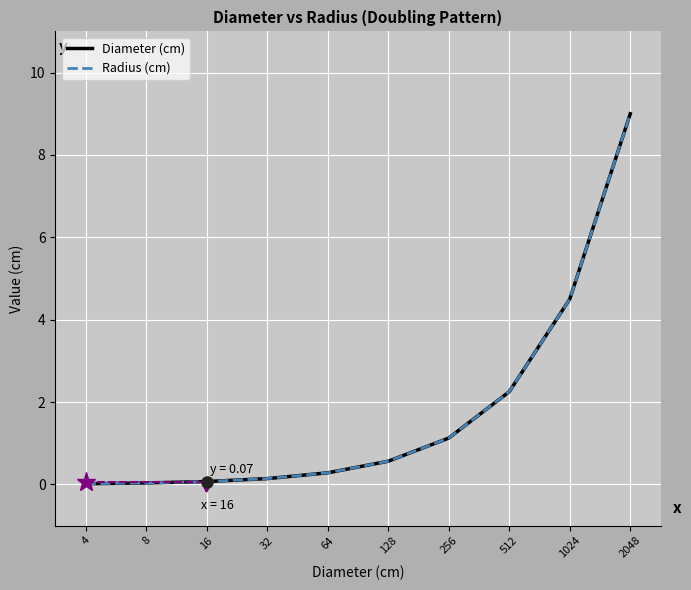

Is the value of Radius (cm) at 256 greater than the value of Diameter (cm) at 512?

No